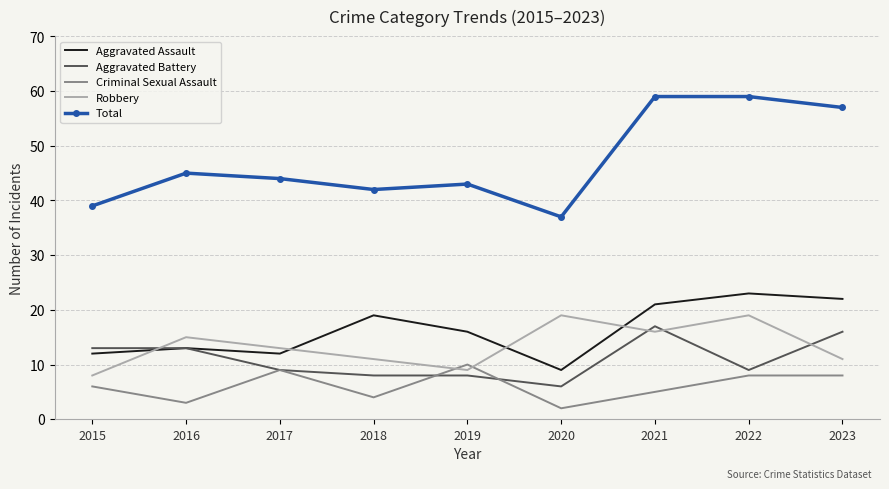

Where does the Robbery series first go above 13?

2016